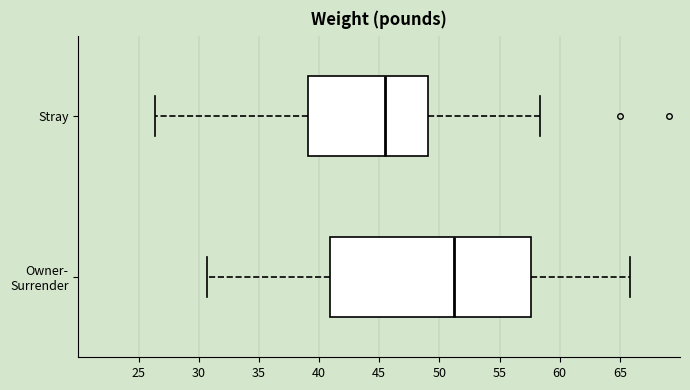

Which box is the widest, from its left edge to its right edge?

Owner- Surrender